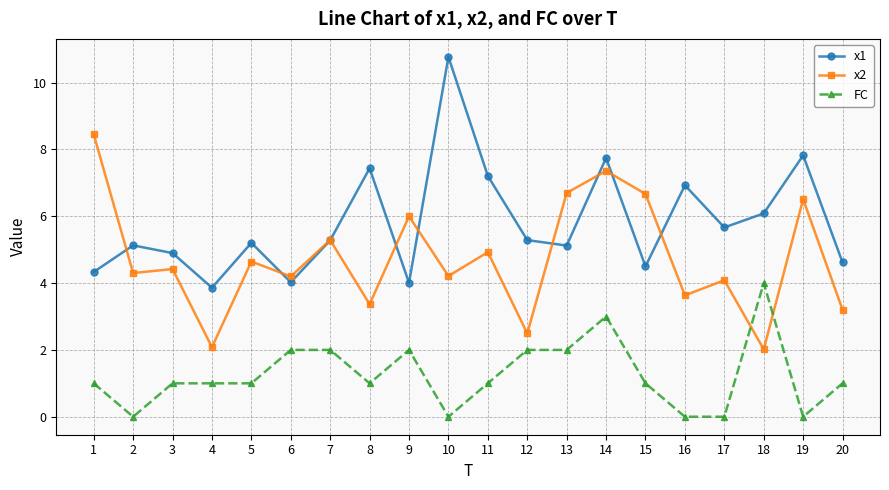

List the series in order of their overall mean, lowest first.

FC, x2, x1